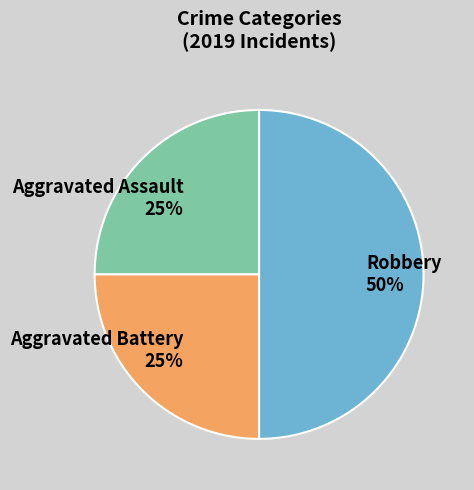

To the nearest percent, what percentage of the pie is Aggravated Assault?

25%